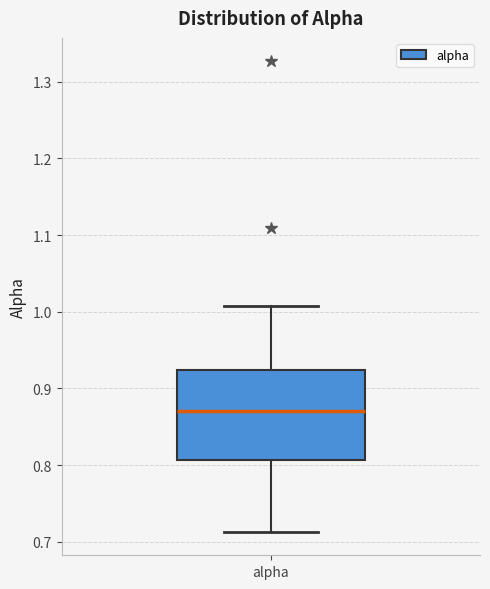

Transcribe this box plot: give where the median line is, the range the box spans, and where the two whiskers end, as read against the y-axis. The values are not printed on the chart, so give them approximately, as read against the axis.

median 0.87, box 0.81 to 0.92, whiskers 0.71 to 1.01